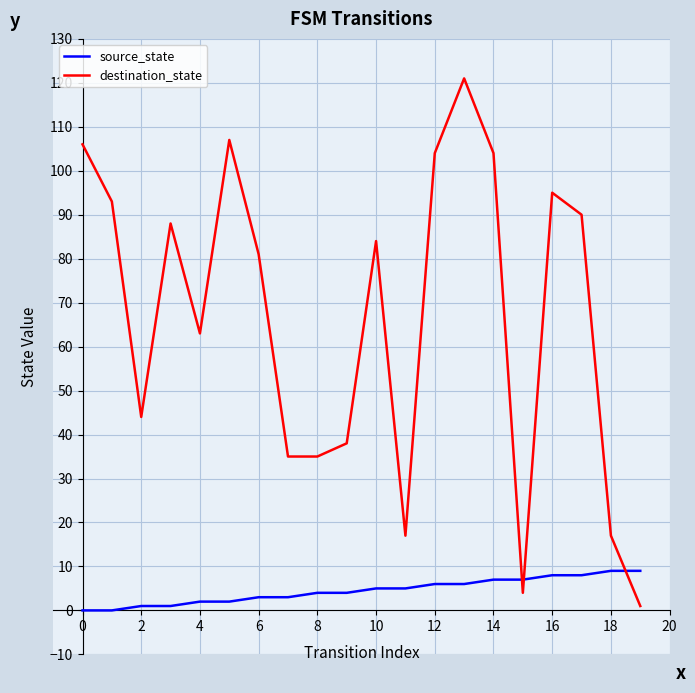

What is the difference between the maximum and minimum values in the source_state series?

9